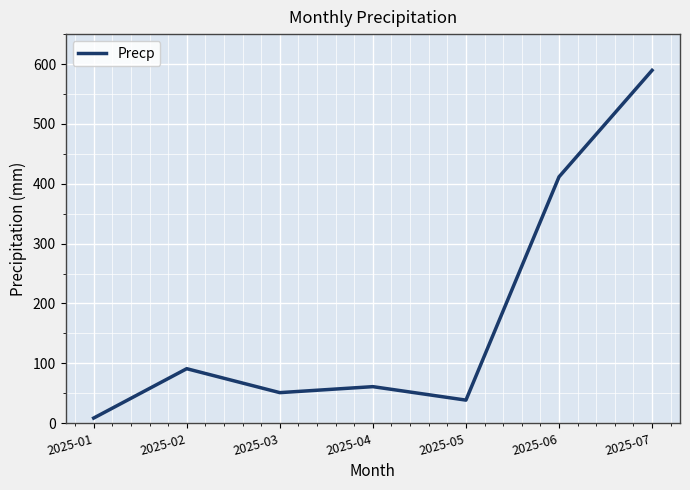

List the labels in order of value, smallest first.

2025-01, 2025-05, 2025-03, 2025-04, 2025-02, 2025-06, 2025-07